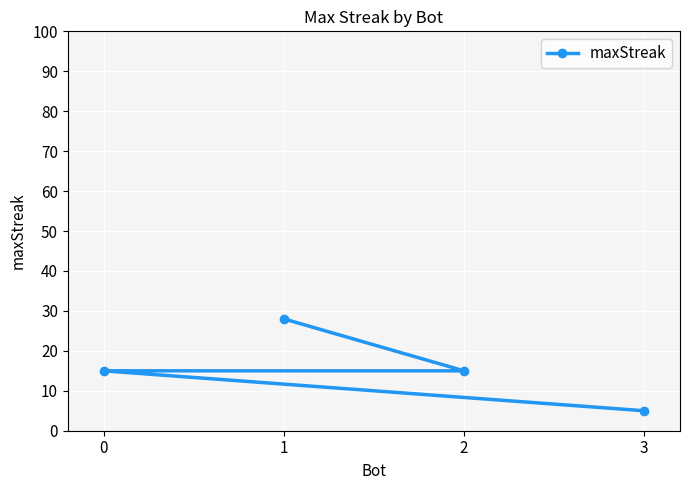

Between 1 and 3, which is larger?

1